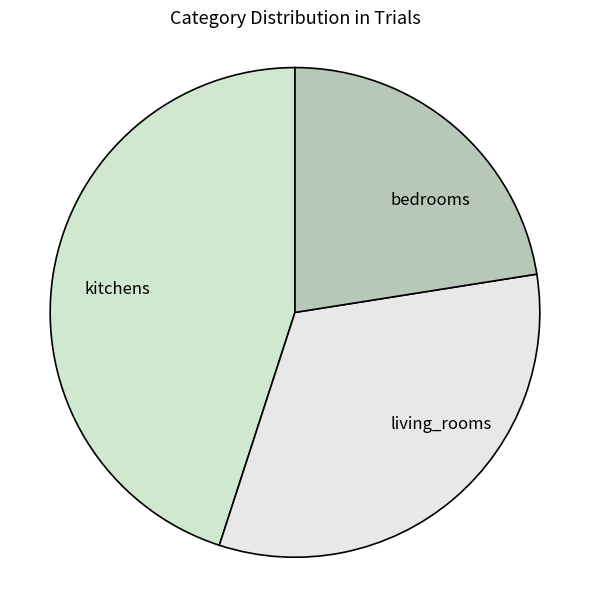

Which slice is the smallest?

bedrooms